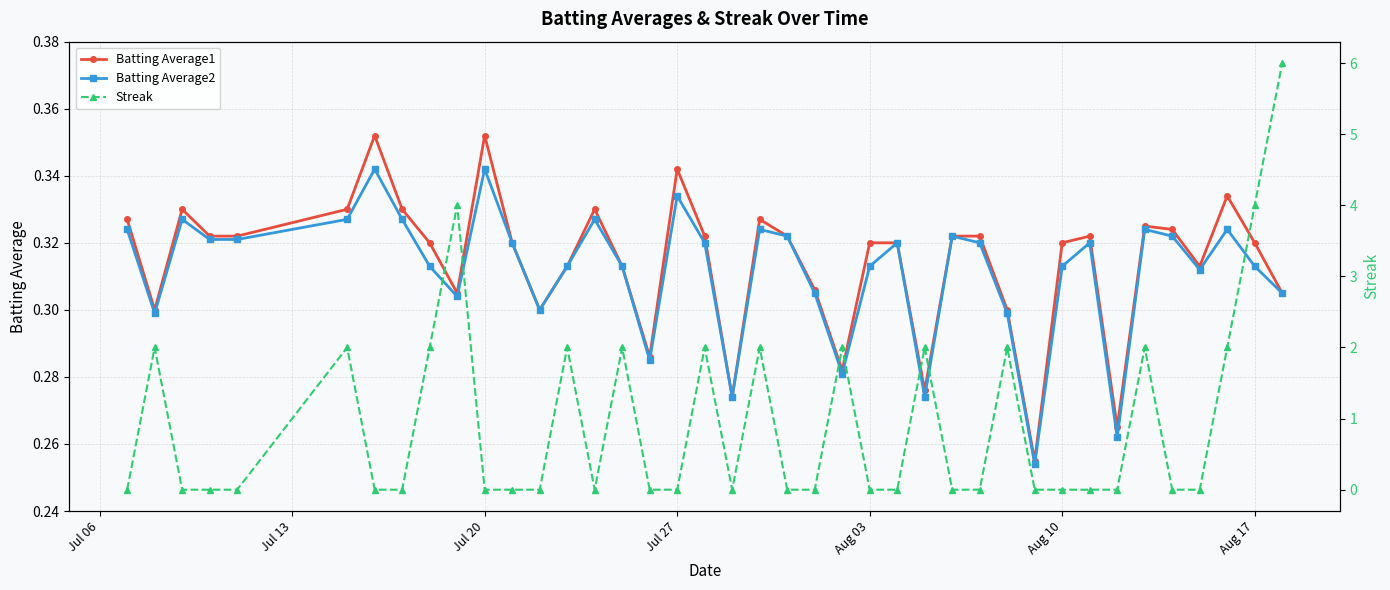

Is it true that Batting Average1 equals 0.5 at Jul 20?

False